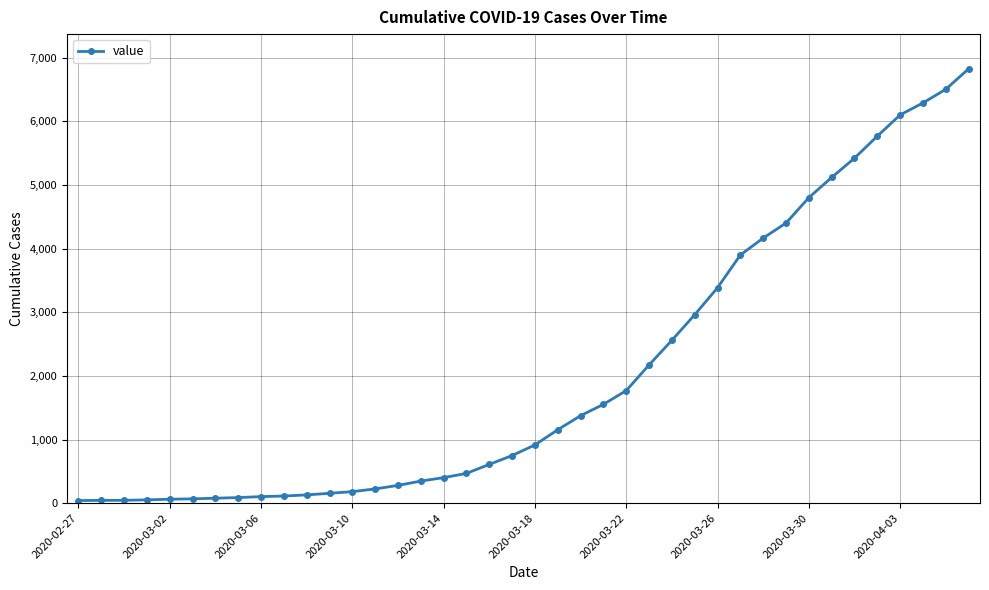

Does the chart have visible grid lines?

Yes